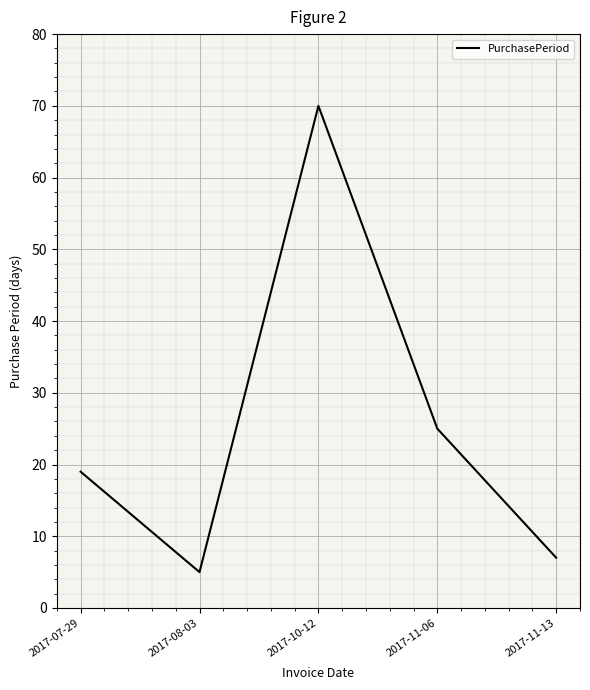

What is the change in value from 2017-07-29 to 2017-08-03?

-14